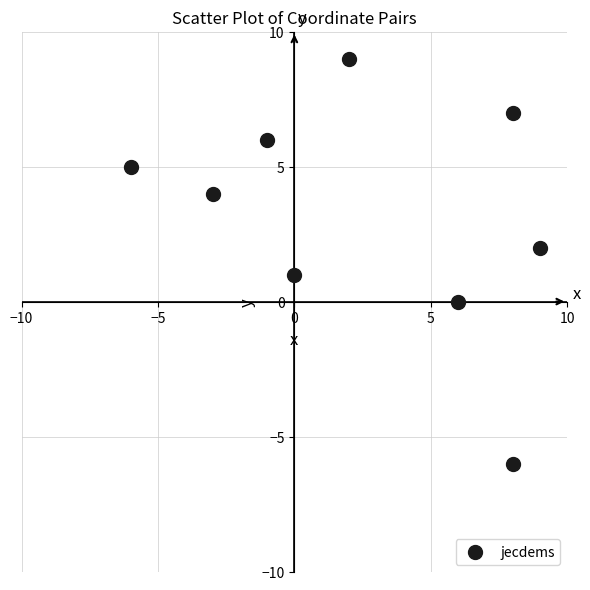

What is the range of X values (max minus min)?

15